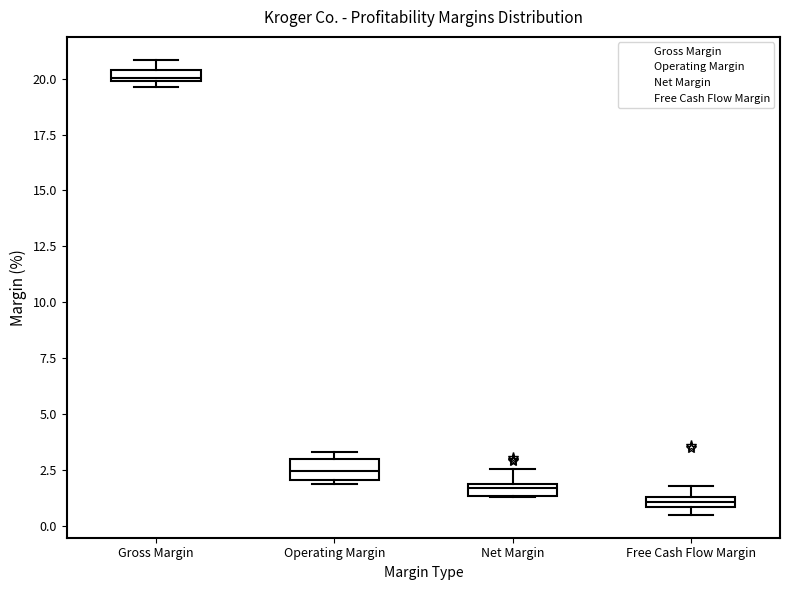

Where is the upper edge of the box for Net Margin on the y-axis? The values are not printed on the chart, so give them approximately, as read against the axis.

2.0